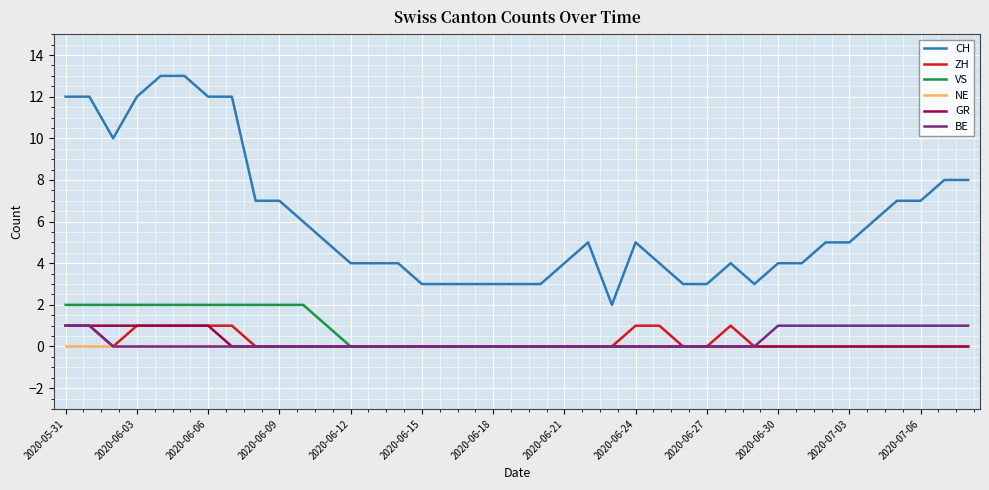

Which series has the largest range (max minus min)?

CH